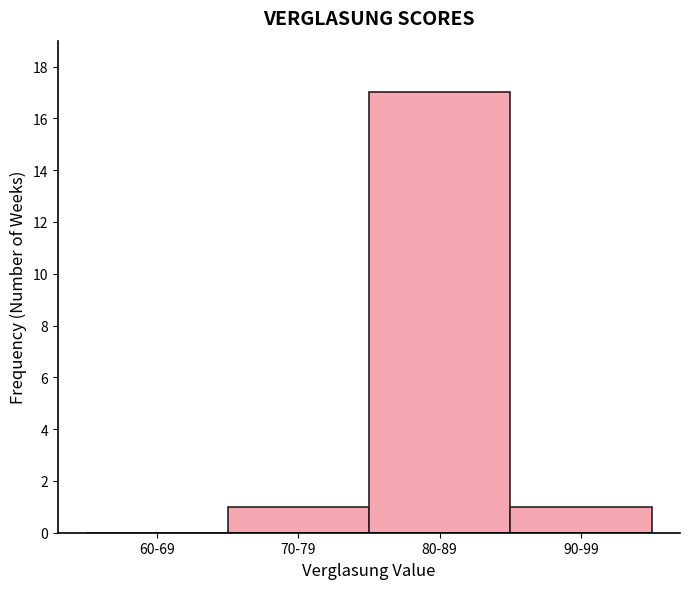

Reading left to right, transcribe all the data shown in this chart.

60-69=0	70-79=1	80-89=17	90-99=1